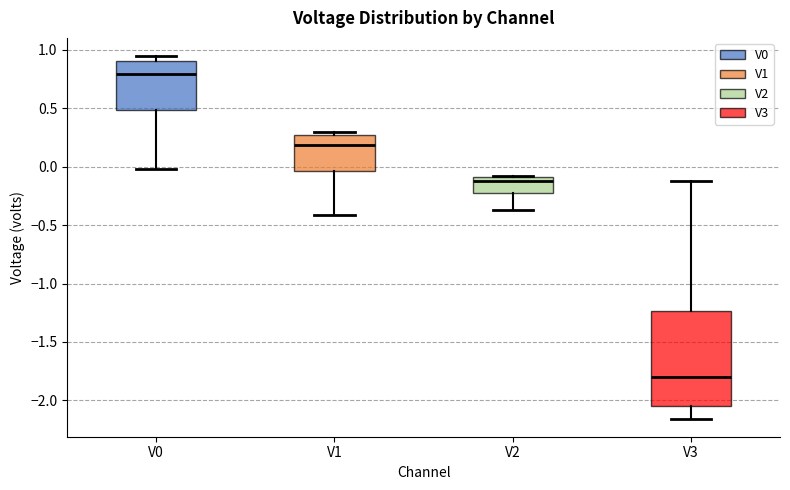

Which box is the tallest, from its lower edge to its upper edge?

V3